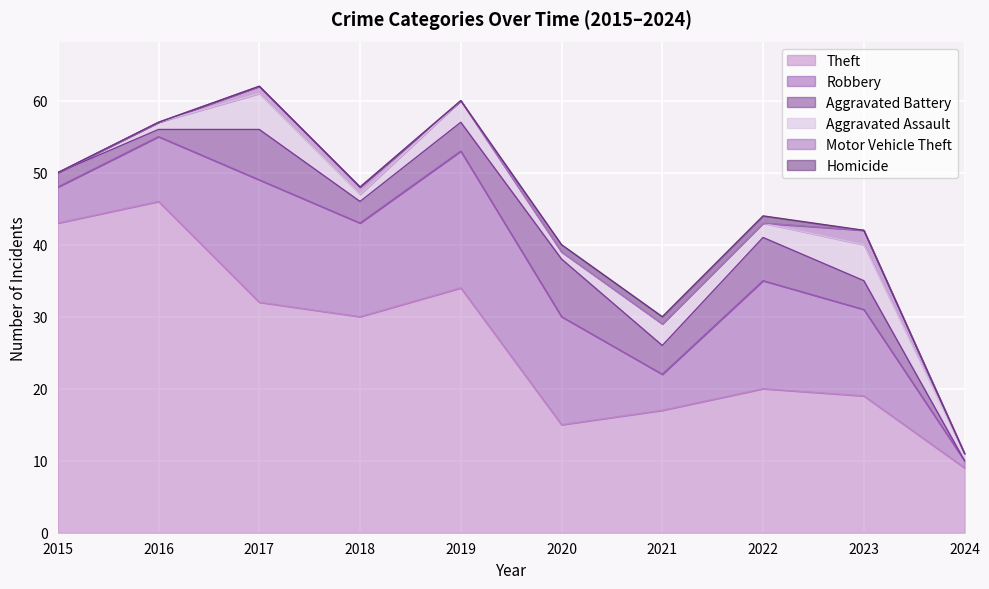

List the series in order of their peak value, highest first.

Theft, Robbery, Aggravated Battery, Aggravated Assault, Motor Vehicle Theft, Homicide